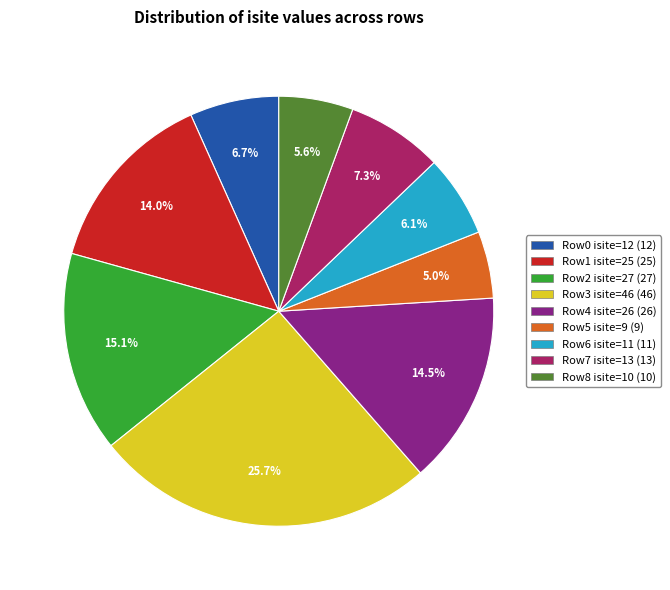

What percentage do Row3 isite=46 (46) and Row2 isite=27 (27) together represent?

40.8%